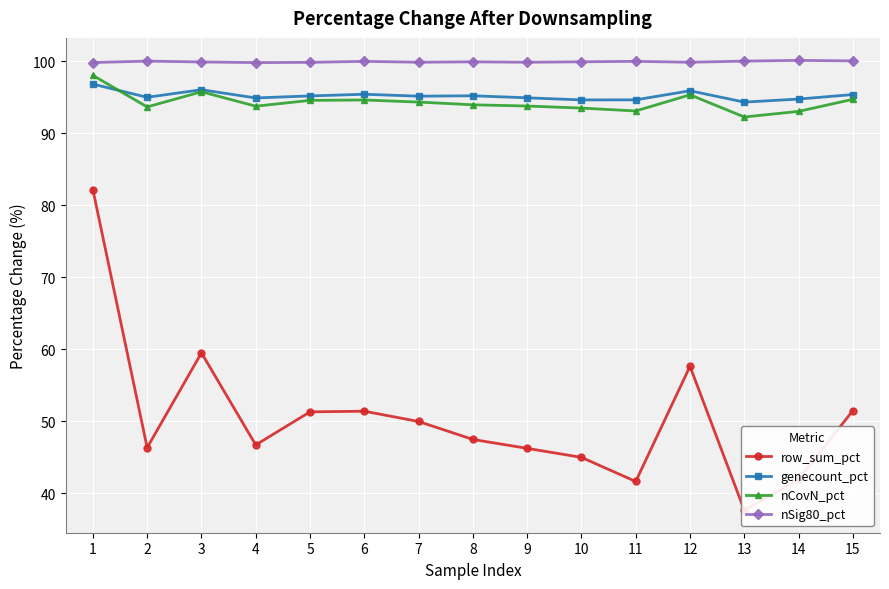

List the labels in order of row_sum_pct value, smallest first.

13, 11, 14, 10, 9, 2, 4, 8, 7, 5, 6, 15, 12, 3, 1